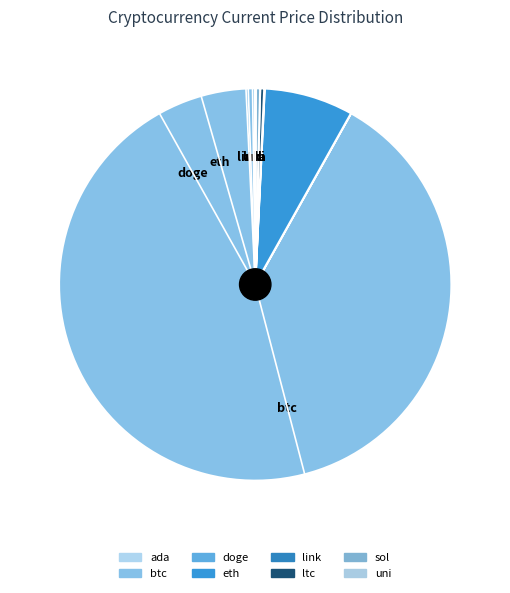

True or false: ltc accounts for 0% of the total.

True